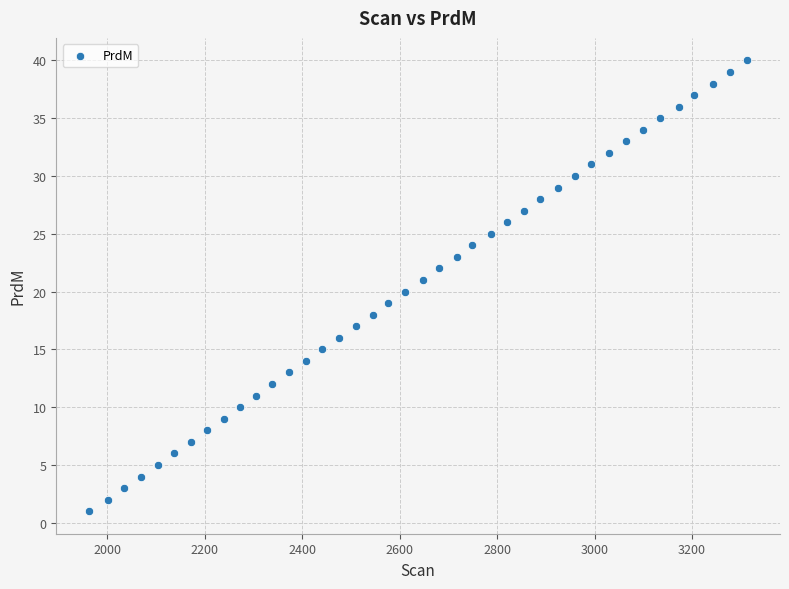

What is the range of Y values (max minus min)?

39